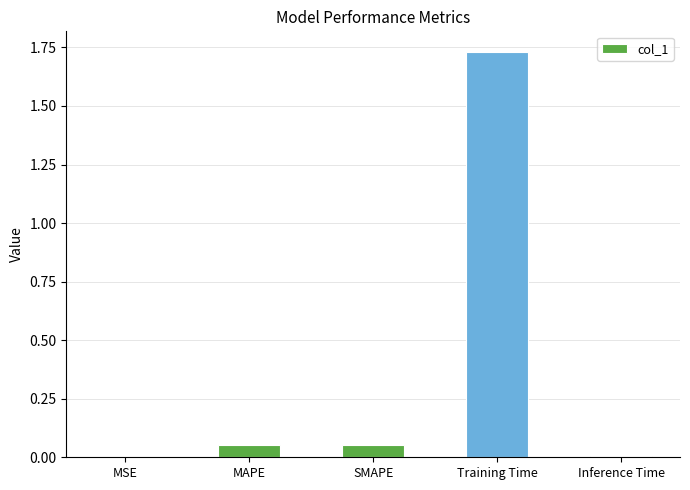

Which category has the highest value across all series?

Training Time